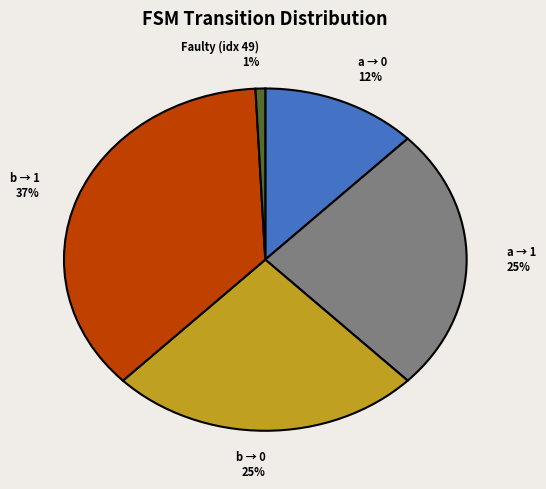

Does any single category account for the majority?

No